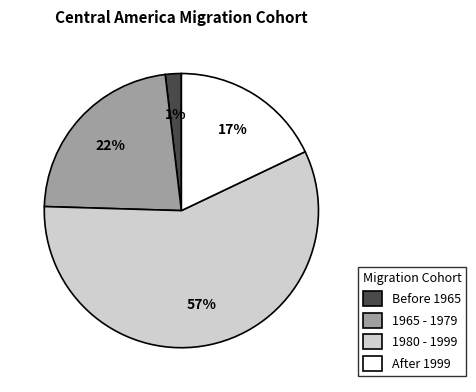

Does After 1999 account for over 50% of the chart?

No